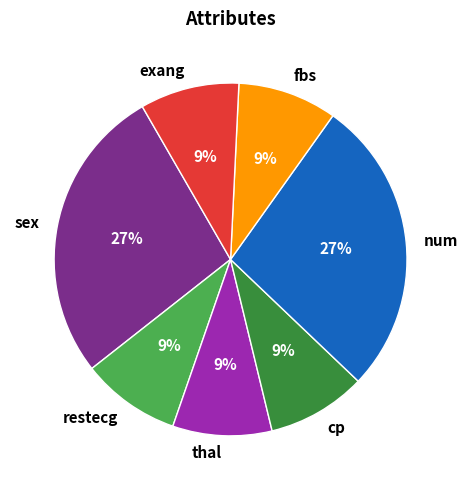

Combined, do fbs and exang account for over 50%?

No